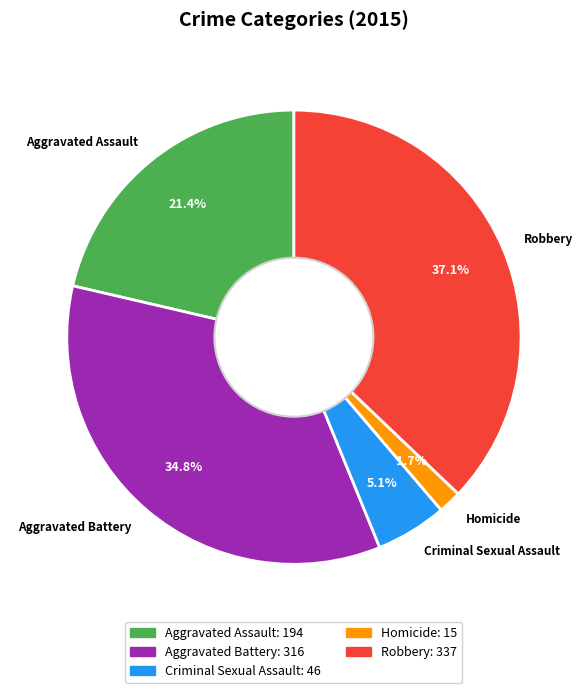

What percentage is the Aggravated Assault slice, to the nearest percent?

21%